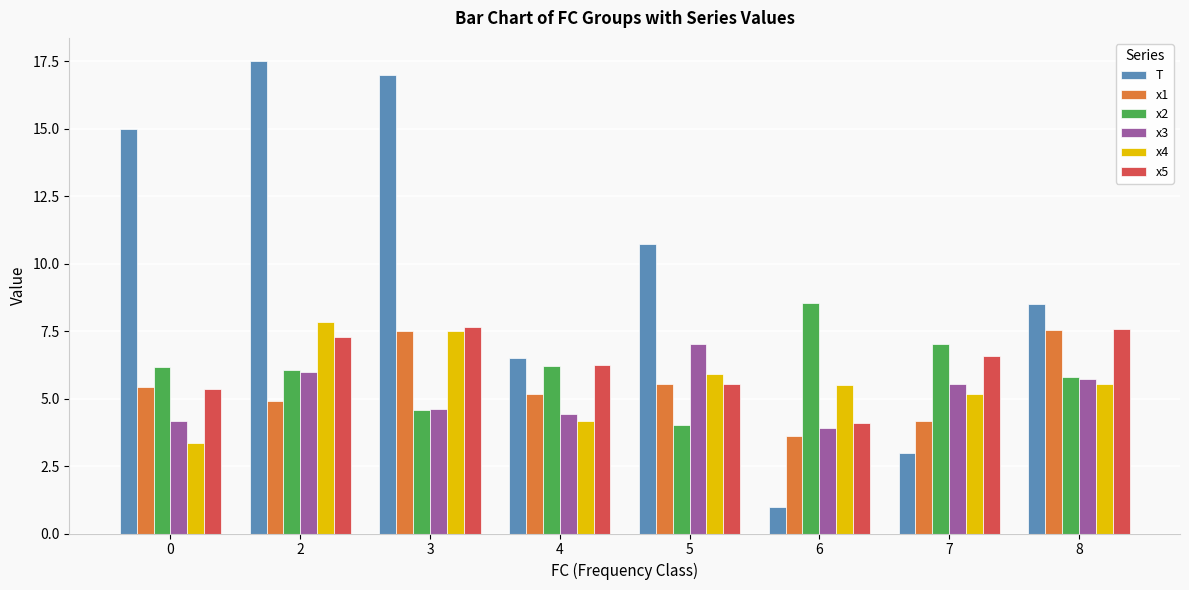

What is the maximum value shown in the chart?

17.5